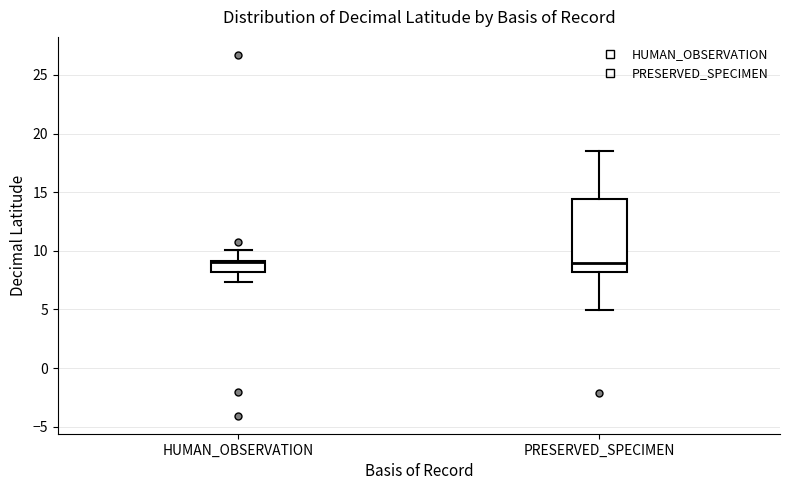

Reading left to right, transcribe this box plot: for each box, give where its median line is, the range the box spans, and where its two whiskers end, as read against the y-axis. The values are not printed on the chart, so give them approximately, as read against the axis.

HUMAN_OBSERVATION: median 9.0, box 8.0 to 9.0, whiskers 7.5 to 10.0
PRESERVED_SPECIMEN: median 9.0, box 8.0 to 14.5, whiskers 5.0 to 18.5